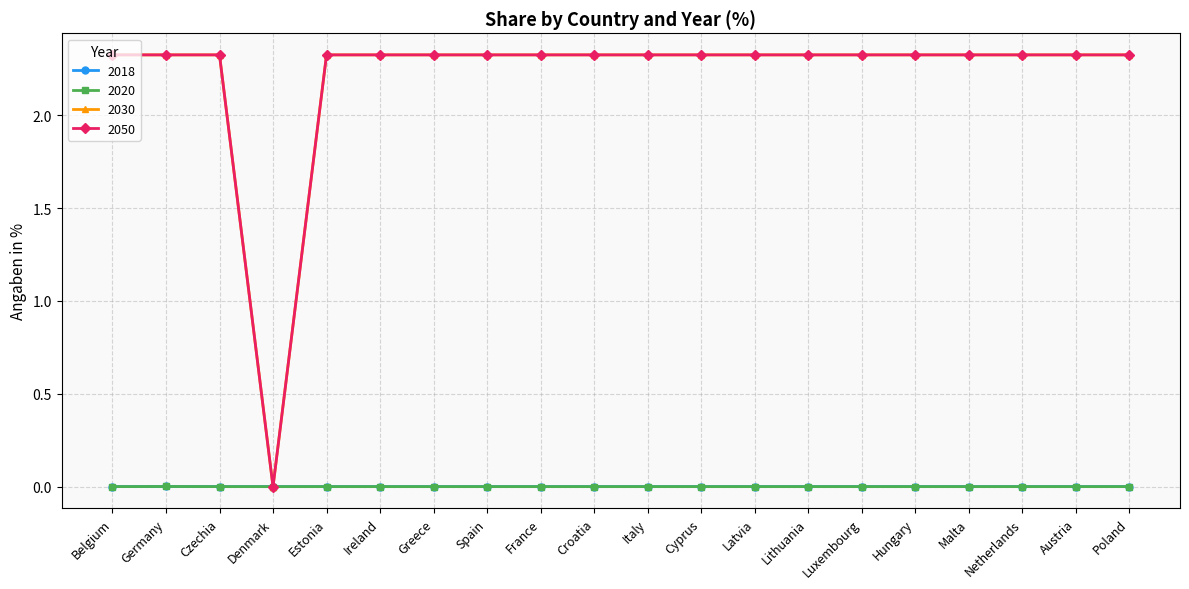

What is the label of the 4th point from the left?

Denmark